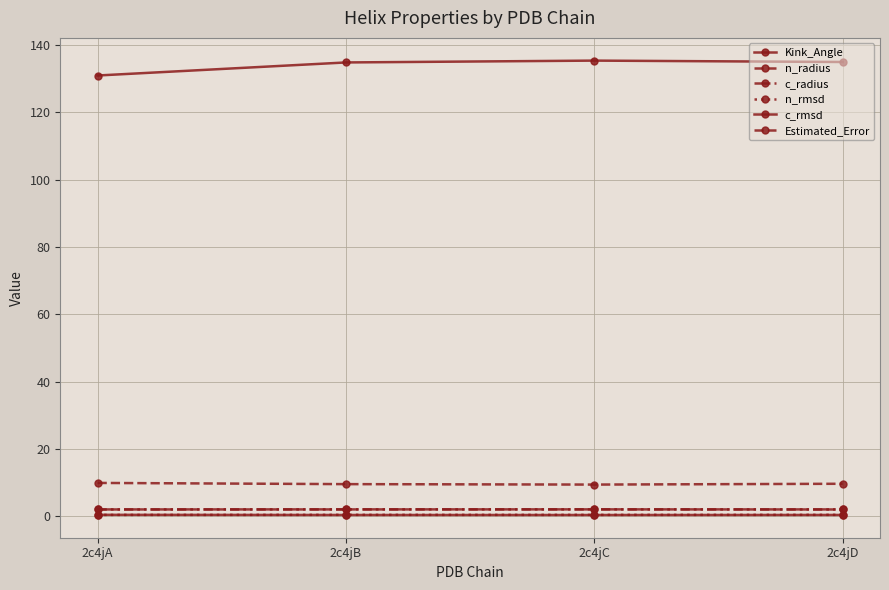

Is the value of Estimated_Error at 2c4jB greater than the value of c_radius at 2c4jC?

Yes